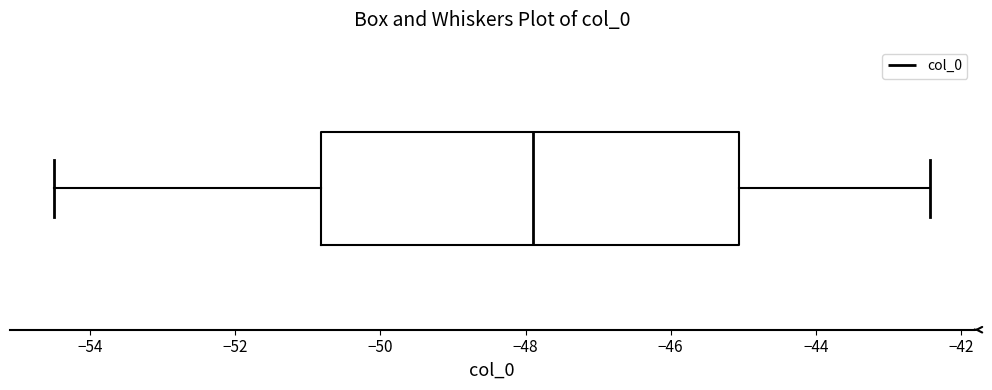

Where is the right edge of the box on the x-axis? The values are not printed on the chart, so give them approximately, as read against the axis.

-45.0